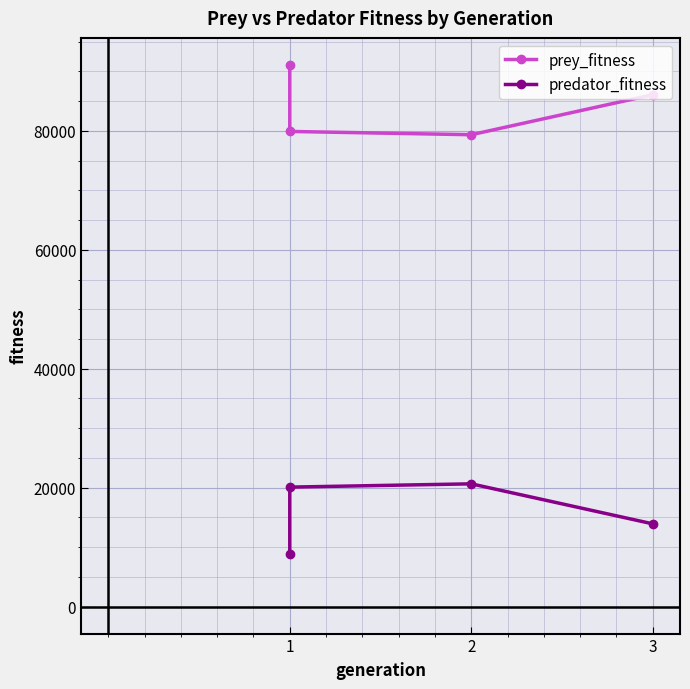

What is the difference between the prey_fitness values at 1 and 3?

6179